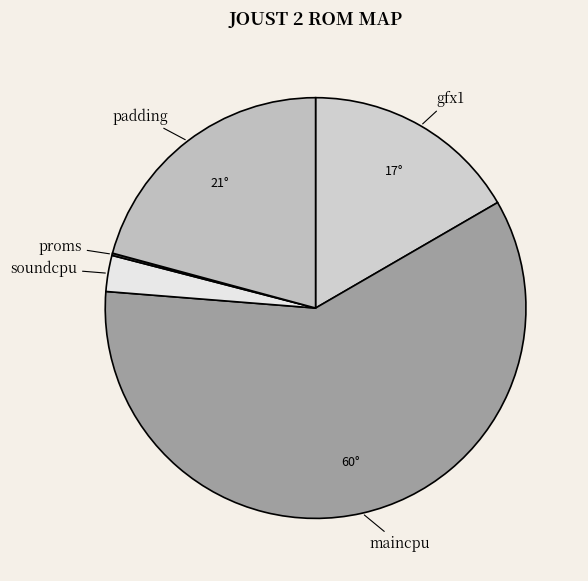

Does any single category account for the majority?

Yes